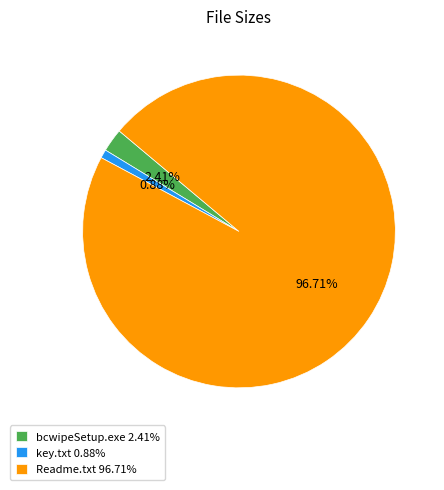

How many segments does this pie chart have?

3